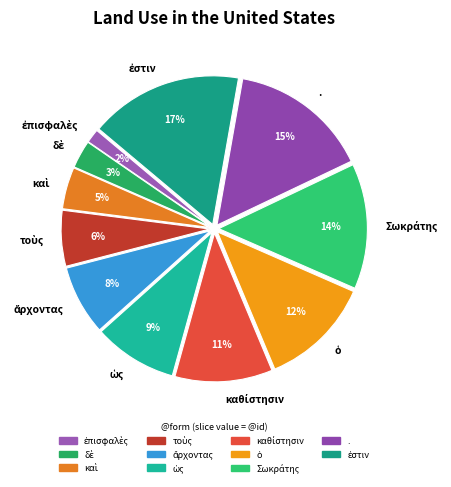

What percentage is the . slice, to the nearest percent?

15%